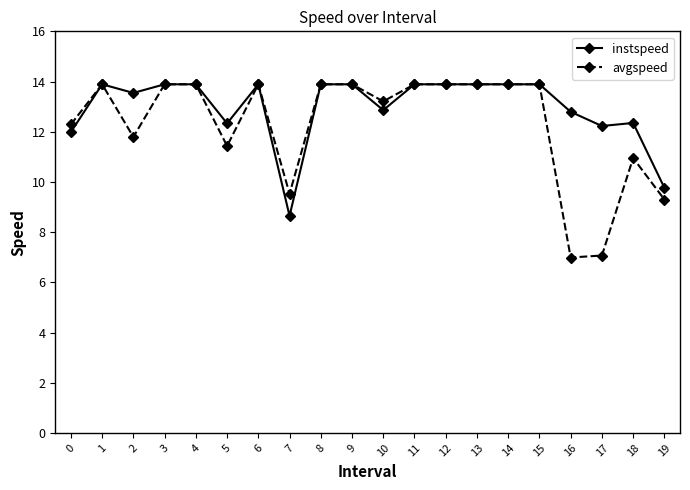

How many data points in instspeed are above 13?

12